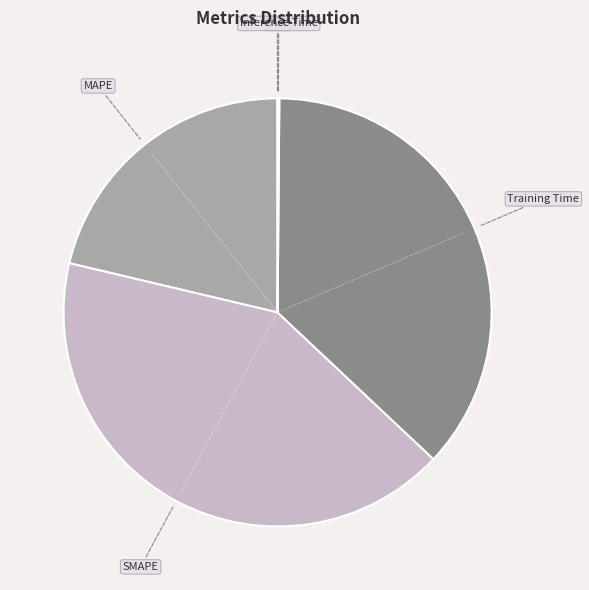

Which category has the biggest portion of the pie?

SMAPE